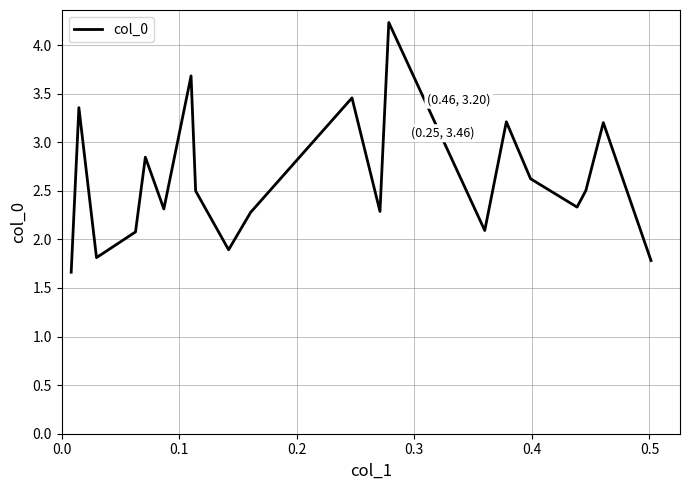

What is the greatest value displayed?

4.2